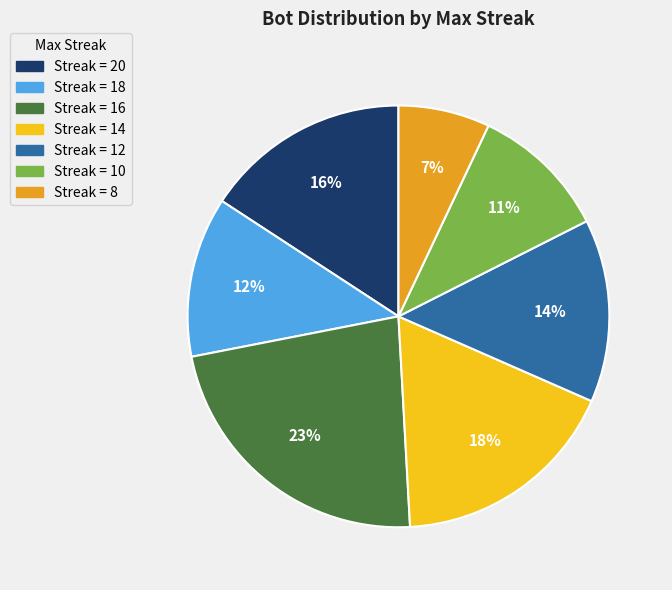

To the nearest percent, what is the difference between the largest and smallest slice percentages?

16%